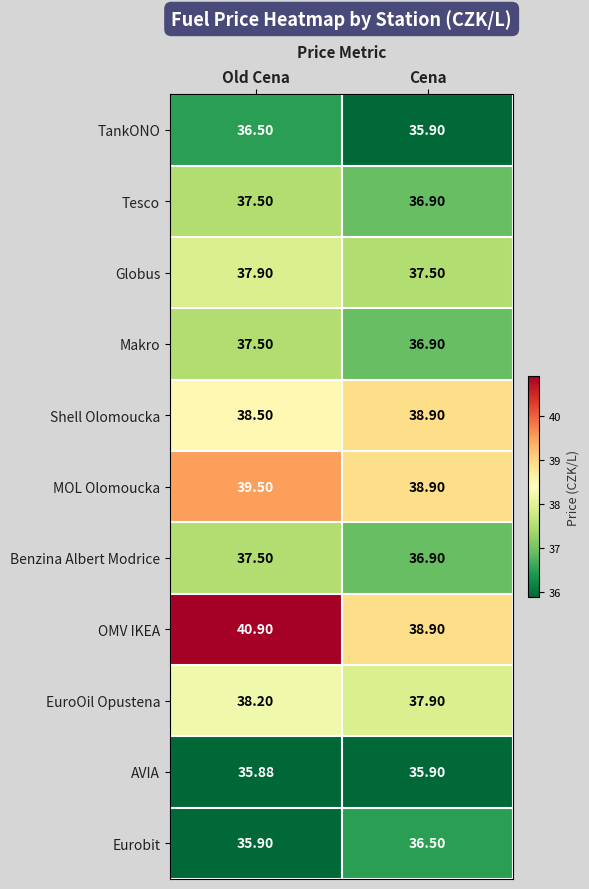

Which category has the highest value across all series?

Old Cena